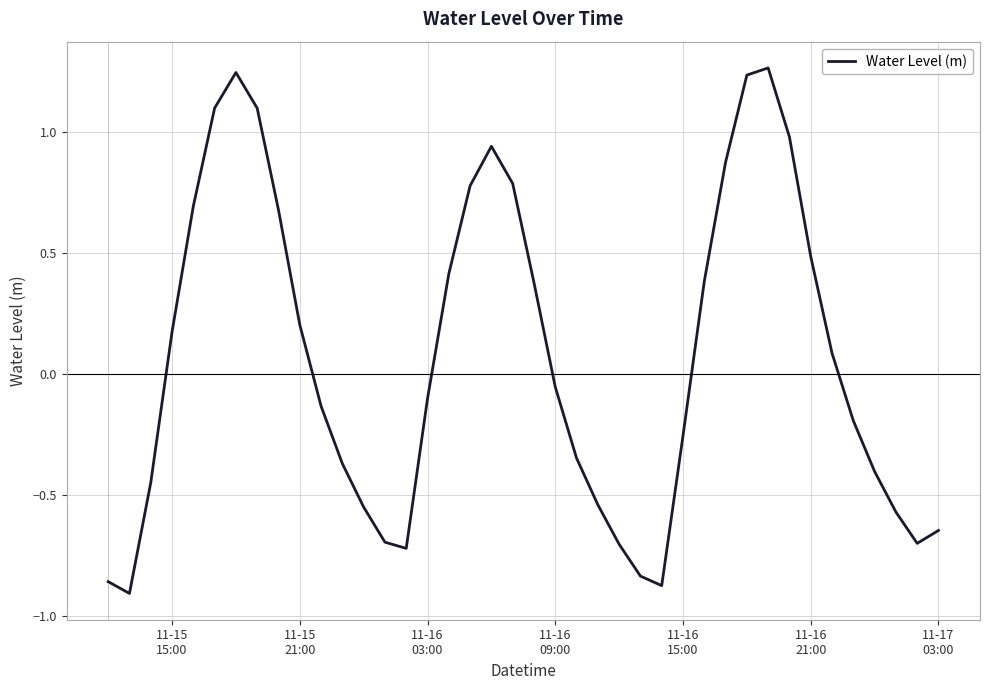

Reading right to left, transcribe all the data shown in this chart.

-0.6	-0.7	-0.6	-0.4	-0.2	0.1	0.5	1.0	1.3	1.2	0.9	0.4	-0.3	-0.9	-0.8	-0.7	-0.5	-0.3	-0.1	0.4	0.8	0.9	0.8	0.4	-0.1	-0.7	-0.7	-0.5	-0.4	-0.1	0.2	0.7	1.1	1.2	1.1	0.7	0.2	-0.4	-0.9	-0.9